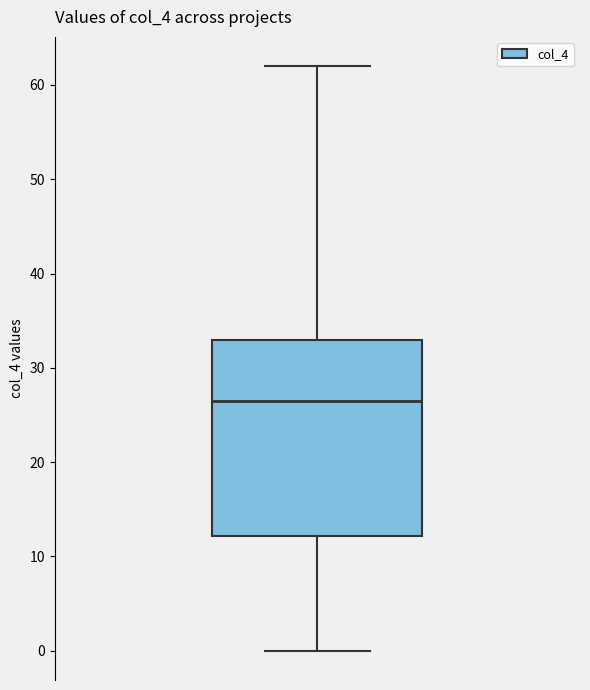

Read this box plot against the y-axis: the position of the median line, the range covered by the box, and the ends of both whiskers. The values are not printed on the chart, so give them approximately, as read against the axis.

median 27, box 12 to 33, whiskers 0 to 62